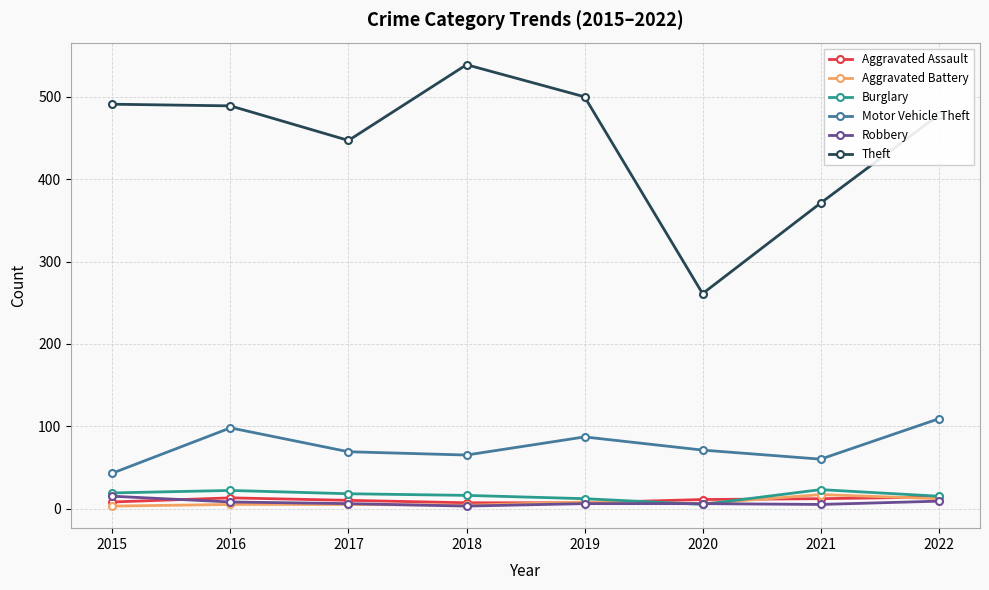

True or false: Burglary has more than 0 points higher than both neighbors.

True